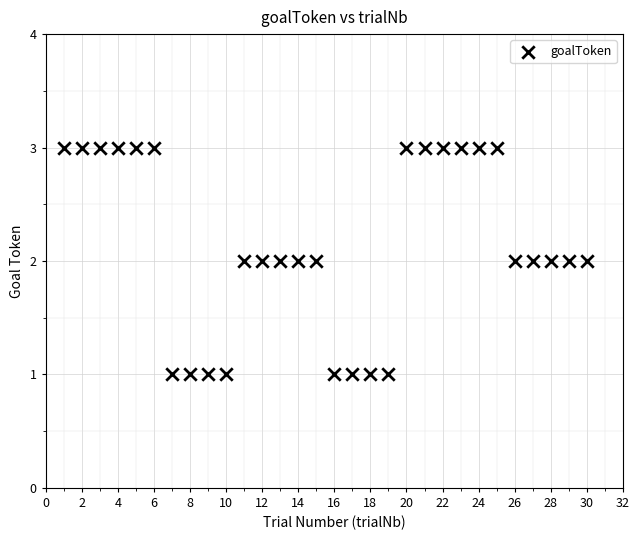

What is the range of X values (max minus min)?

29